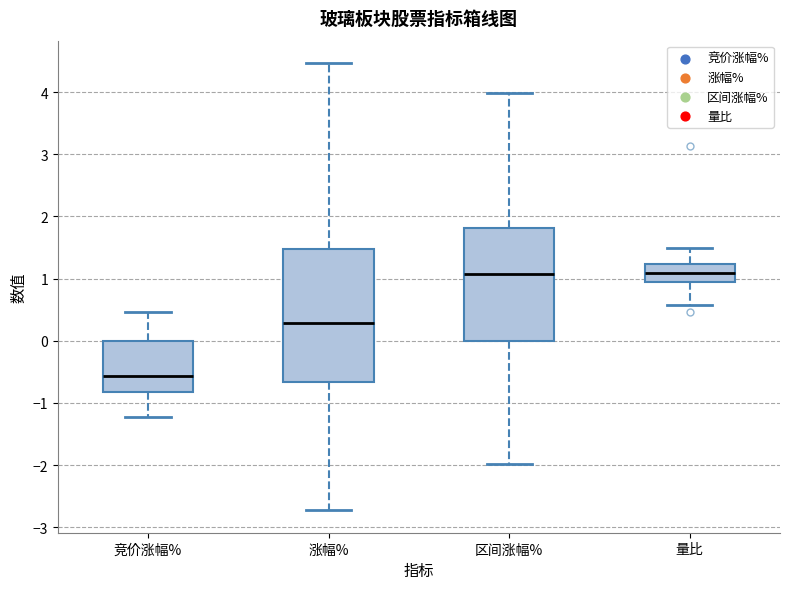

Reading left to right, transcribe this box plot: for each box, give where its median line is, the range the box spans, and where its two whiskers end, as read against the y-axis. The values are not printed on the chart, so give them approximately, as read against the axis.

竞价涨幅%: median -0.6, box -0.8 to 0.0, whiskers -1.2 to 0.5
涨幅%: median 0.3, box -0.7 to 1.5, whiskers -2.7 to 4.5
区间涨幅%: median 1.1, box 0.0 to 1.8, whiskers -2.0 to 4.0
量比: median 1.1, box 0.9 to 1.2, whiskers 0.6 to 1.5